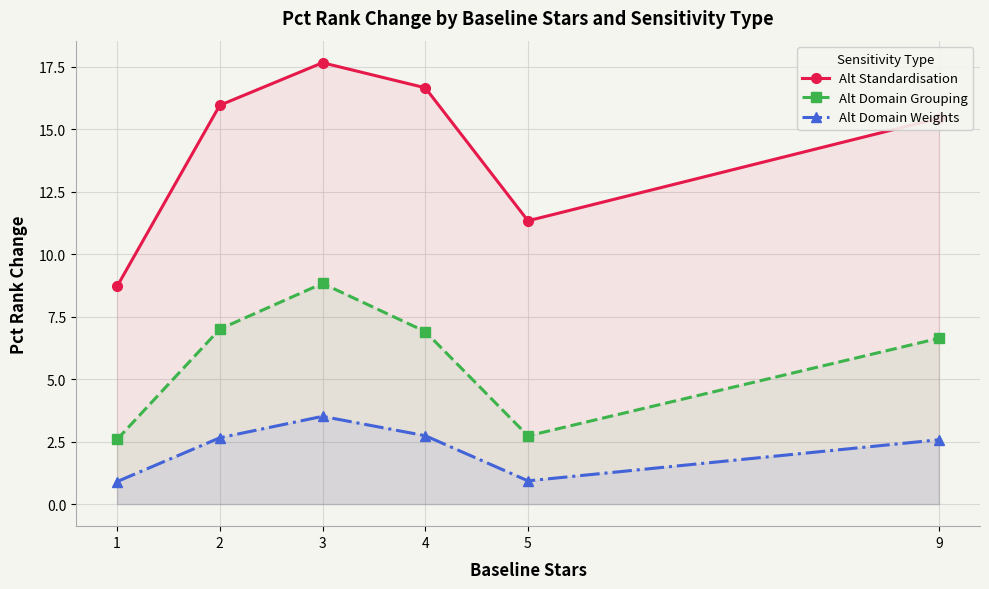

Where is Alt Standardisation nearest to the value 13?

5